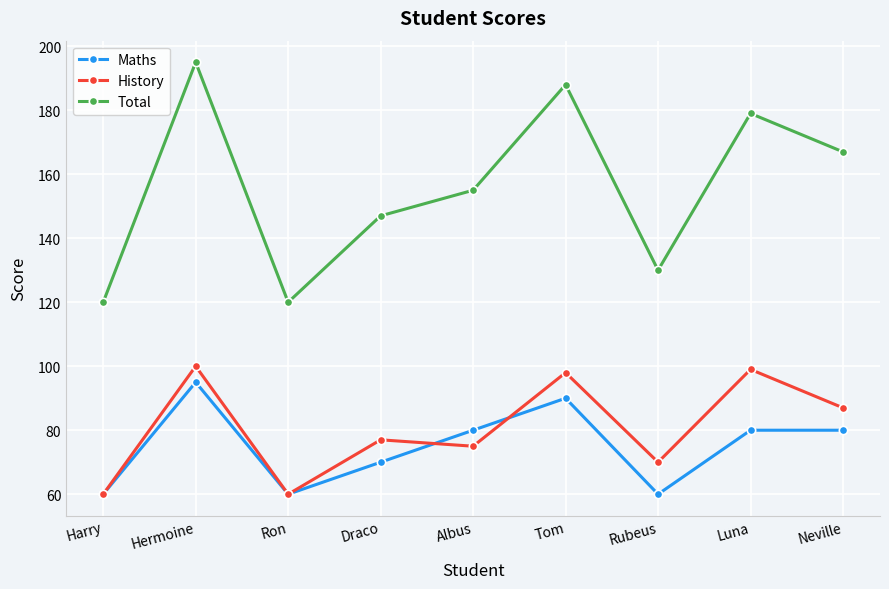

What is the greatest value displayed?

195